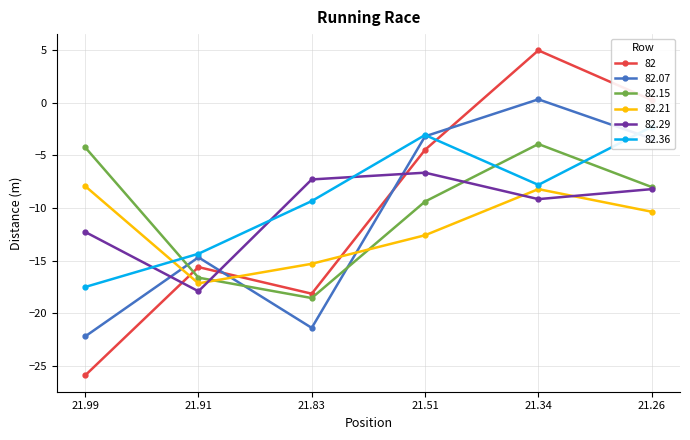

In 82.15, how many points are lower than both neighbors (excluding endpoints)?

1